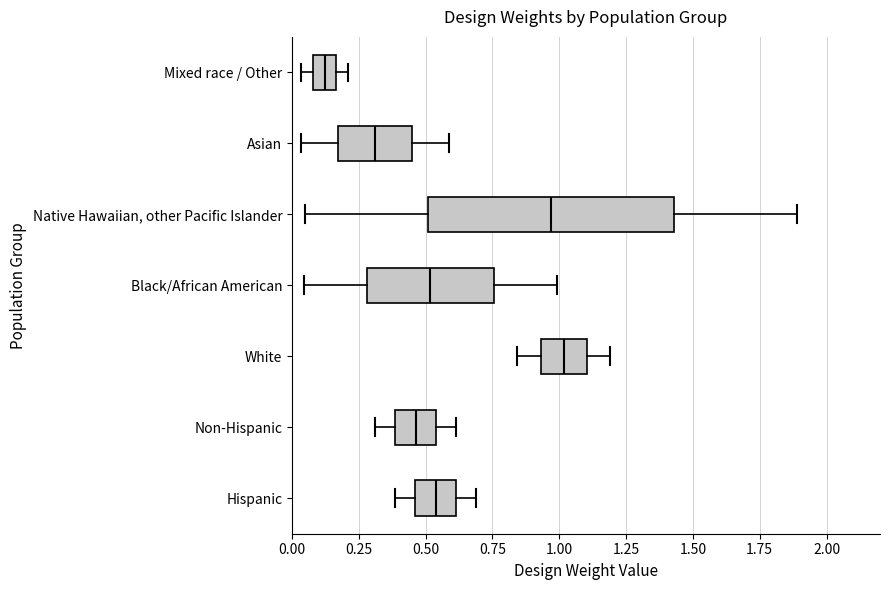

Reading bottom to top, read every box against the x-axis: the position of its median line, the range the box covers, and the ends of its whiskers. The values are not printed on the chart, so give them approximately, as read against the axis.

Hispanic: median 0.55, box 0.45 to 0.60, whiskers 0.40 to 0.70
Non-Hispanic: median 0.45, box 0.40 to 0.55, whiskers 0.30 to 0.60
White: median 1.00, box 0.95 to 1.10, whiskers 0.85 to 1.20
Black/African American: median 0.50, box 0.30 to 0.75, whiskers 0.05 to 1.00
Native Hawaiian, other Pacific Islander: median 0.95, box 0.50 to 1.45, whiskers 0.05 to 1.90
Asian: median 0.30, box 0.15 to 0.45, whiskers 0.05 to 0.60
Mixed race / Other: median 0.10 (inside the box), box 0.10 to 0.15, whiskers 0.05 to 0.20